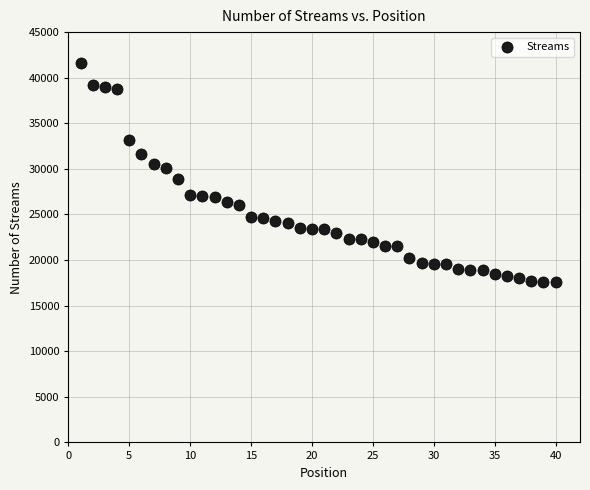

What is the range of Y values (max minus min)?

23996